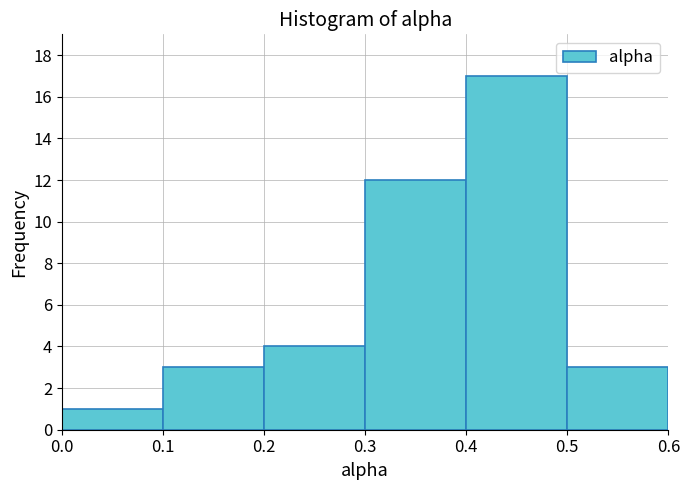

Reading left to right, transcribe this chart: for each bar, give the range it covers on the x-axis and its height. The values are not printed on the chart, so give them approximately, as read against the axis.

0.0 to 0.1: 1
0.1 to 0.2: 3
0.2 to 0.3: 4
0.3 to 0.4: 12
0.4 to 0.5: 17
0.5 to 0.6: 3